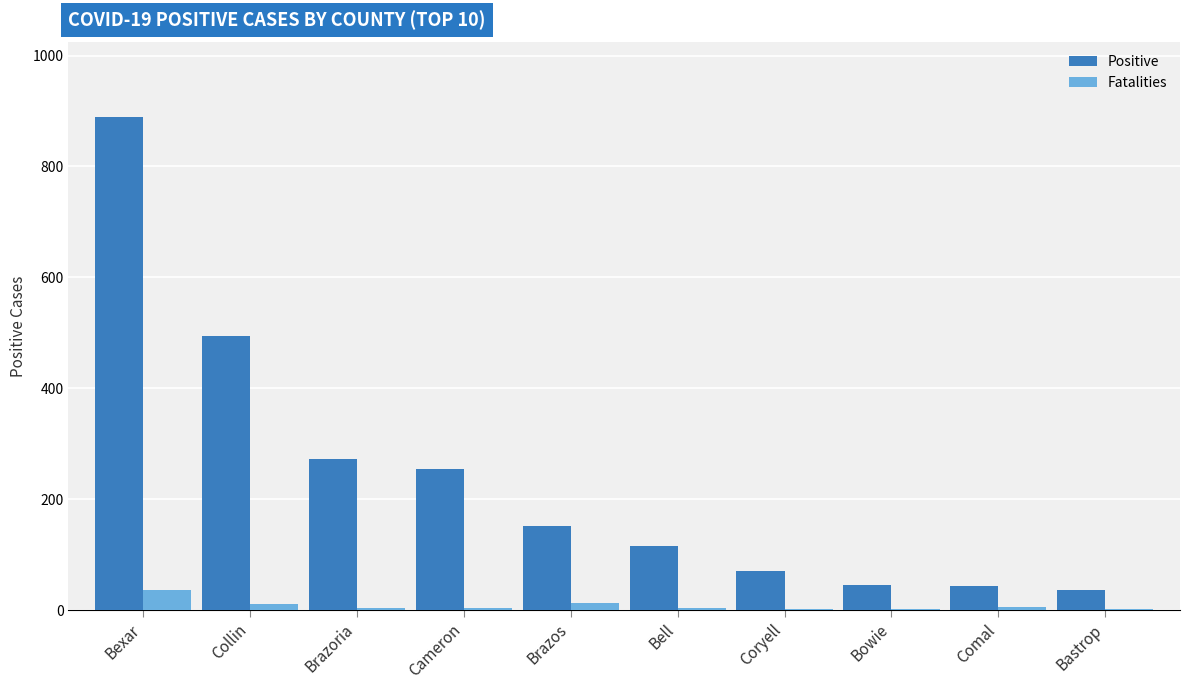

Which series changed the most between Brazos and Comal?

Positive